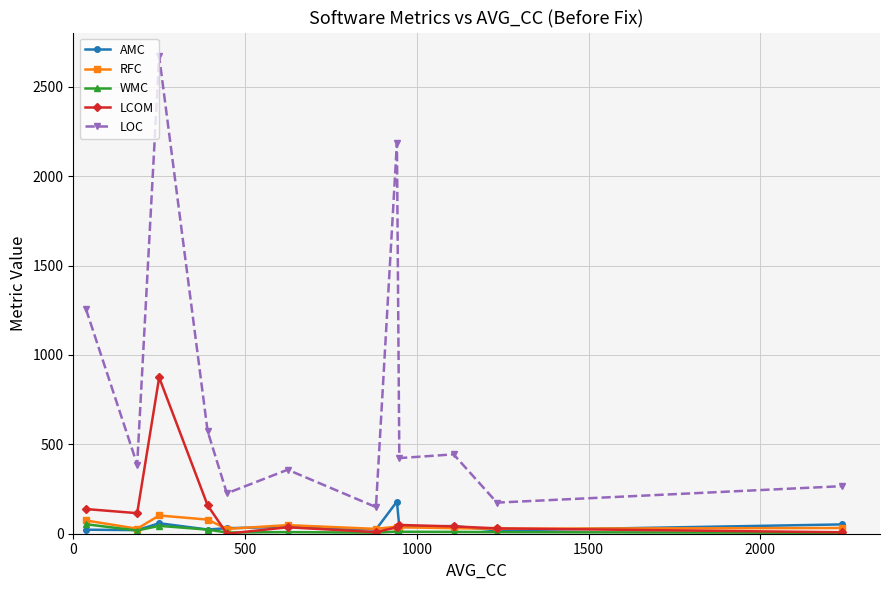

How many values in the LCOM series are below 41?

6